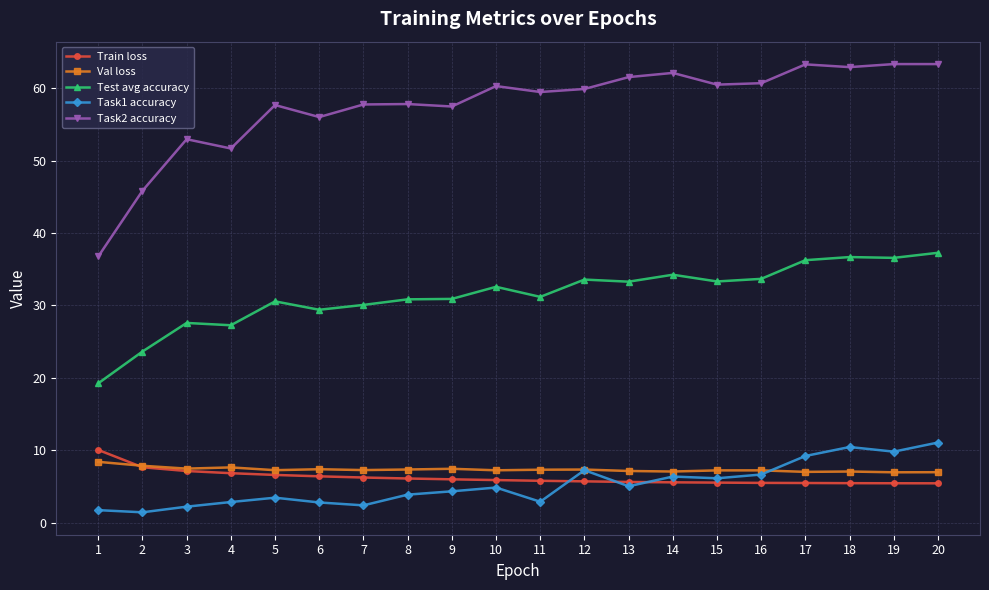

At how many categories does at least one series exceed 49?

18